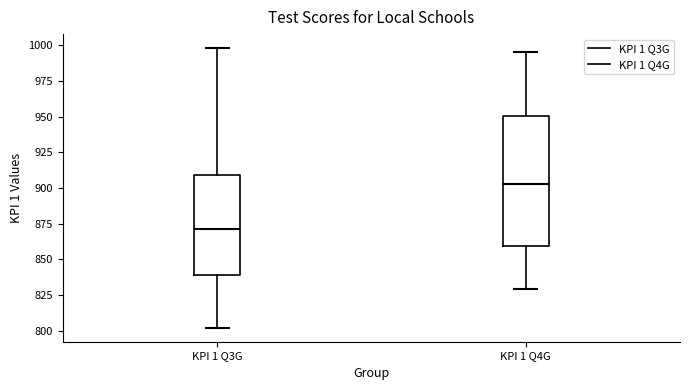

Reading left to right, transcribe this box plot: for each box, give where its median line is, the range the box spans, and where its two whiskers end, as read against the y-axis. The values are not printed on the chart, so give them approximately, as read against the axis.

KPI 1 Q3G: median 870, box 840 to 910, whiskers 800 to 1000
KPI 1 Q4G: median 905, box 860 to 950, whiskers 830 to 995